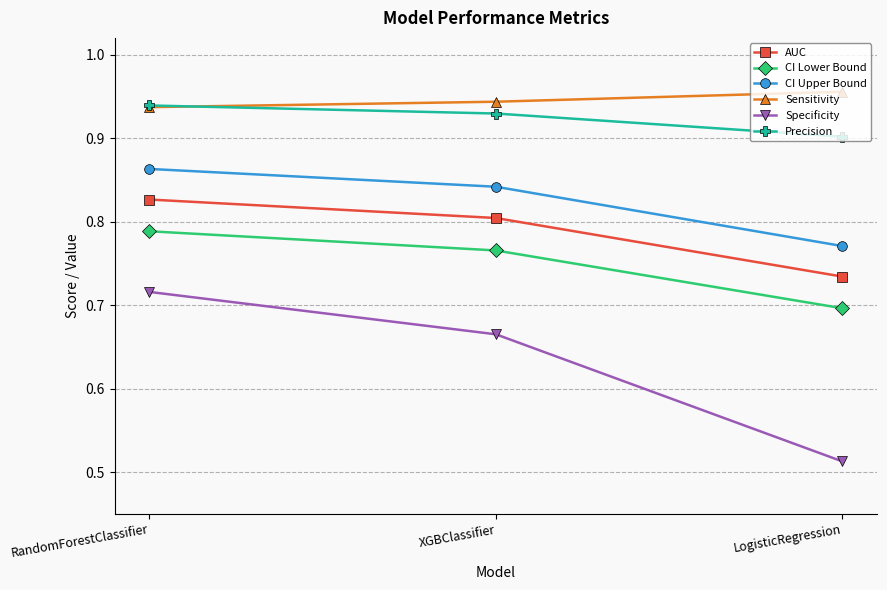

What is the difference between the highest and lowest values at XGBClassifier?

0.3